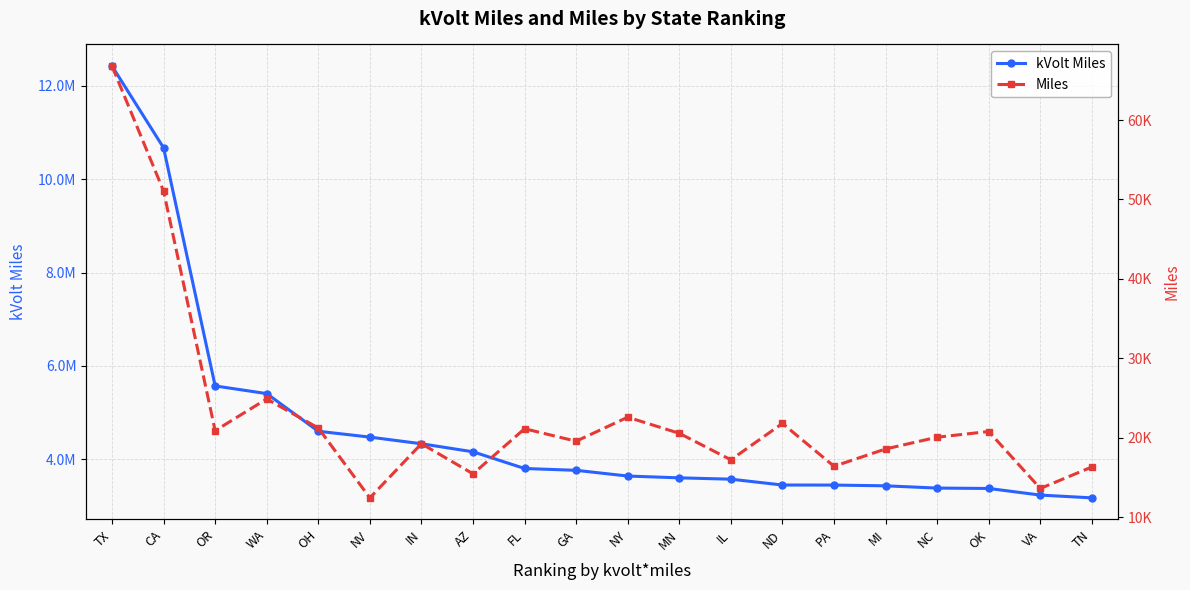

Does the chart display data point markers on the line(s)?

Yes